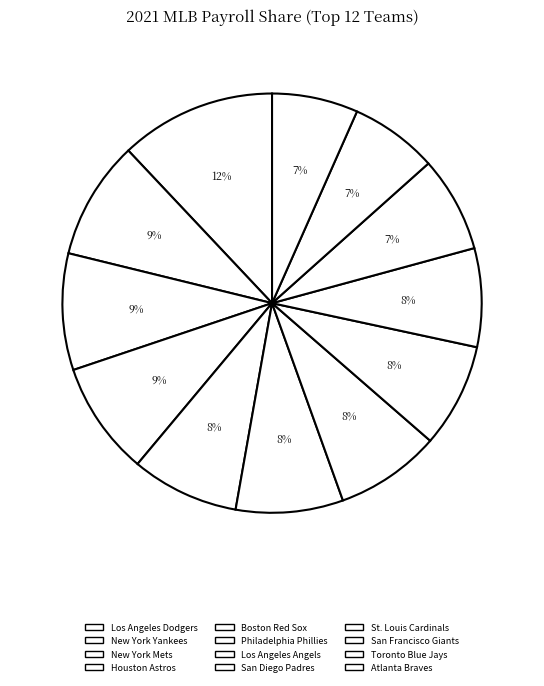

What is the ratio of the value at San Diego Padres to the value at Houston Astros?

0.9